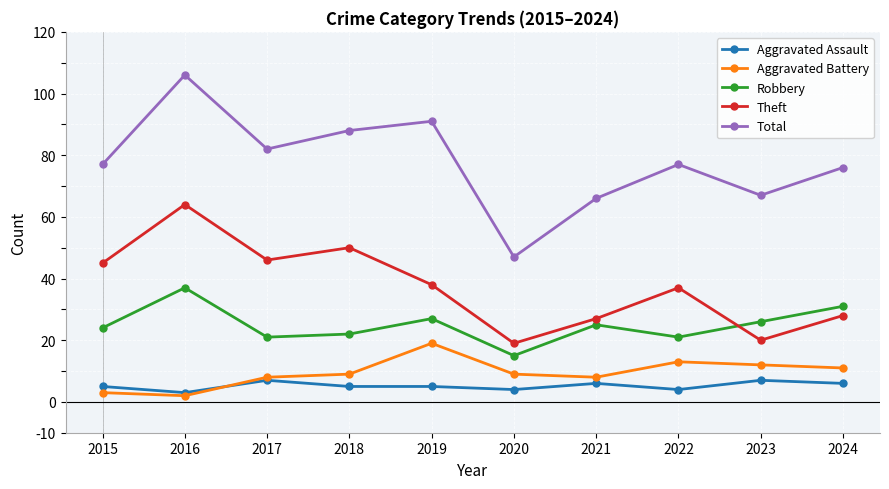

What is the value of the Aggravated Assault point at the 6th from the left?

4